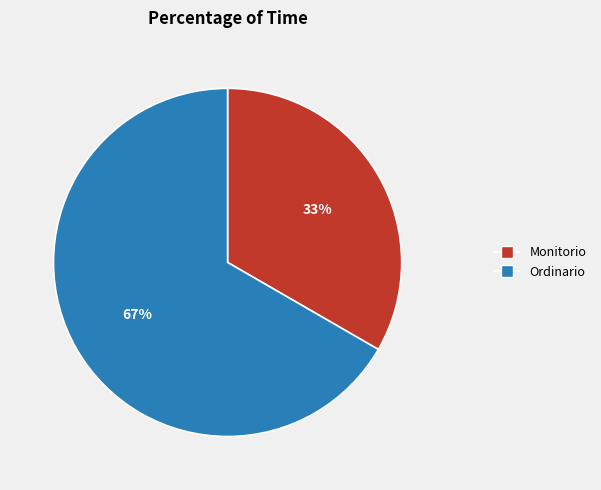

Does Monitorio represent more than half of the total?

No